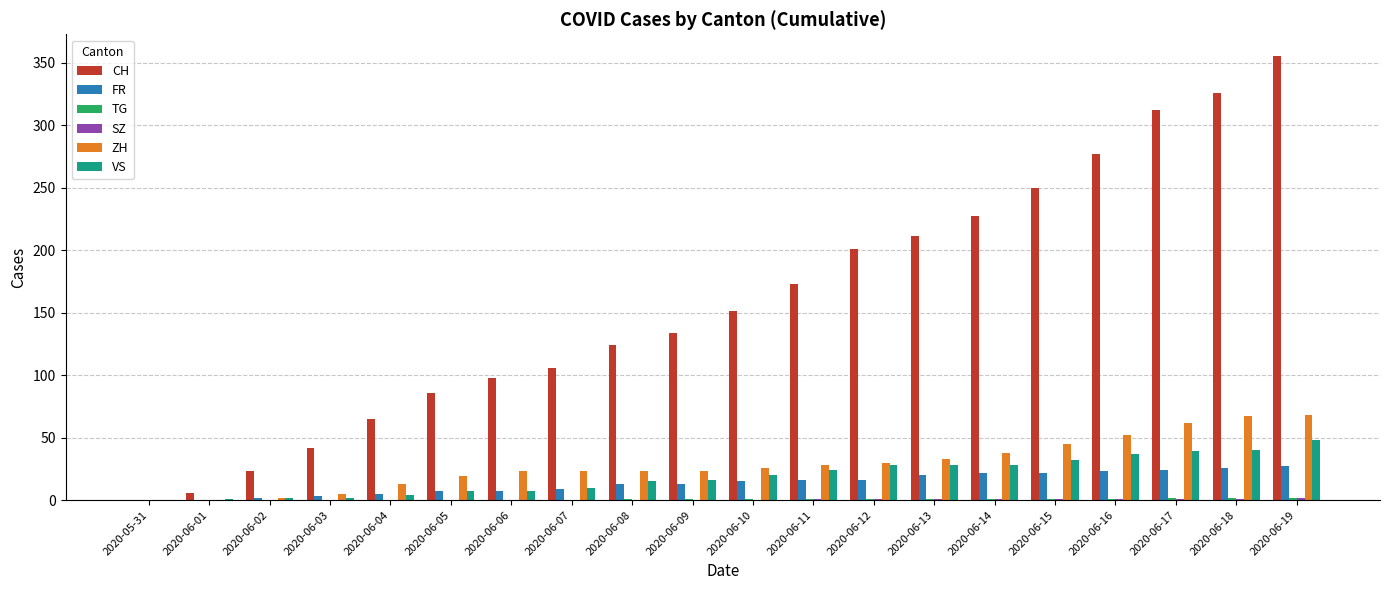

How many data points does each series have?

20